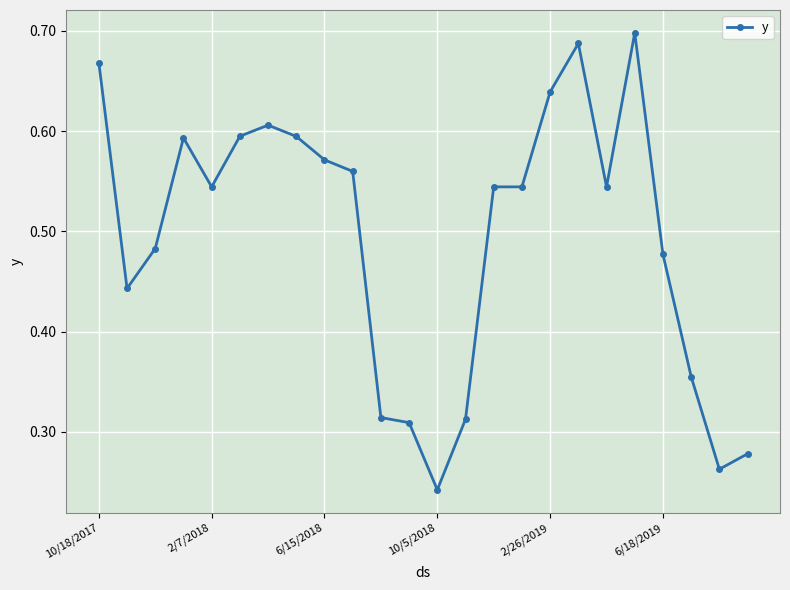

How many values are between 0 and 1?

24